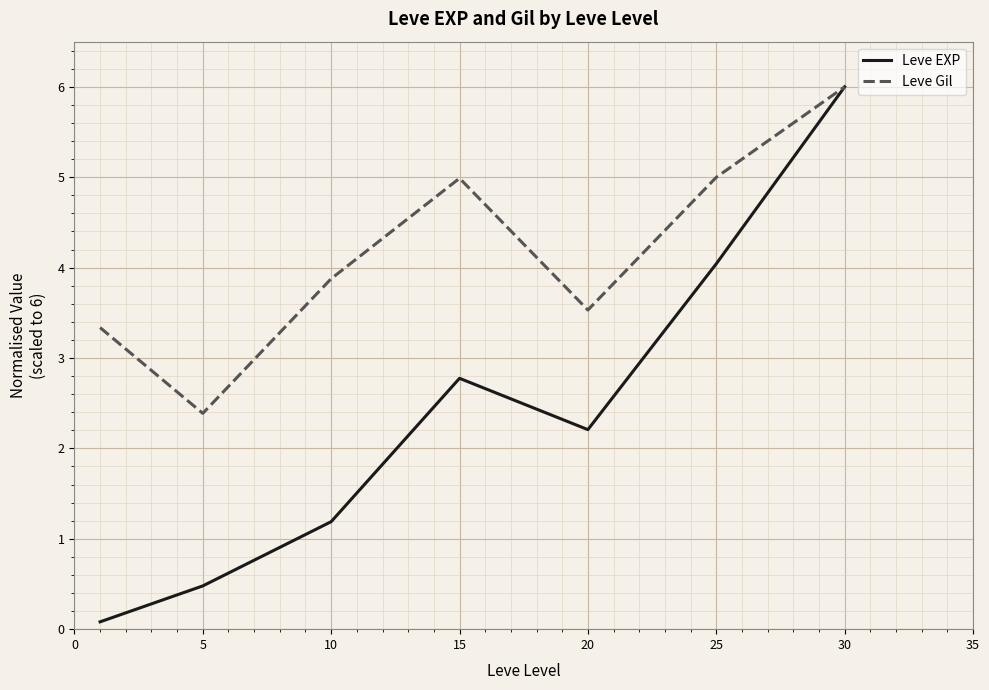

What is the greatest value displayed?

6.0